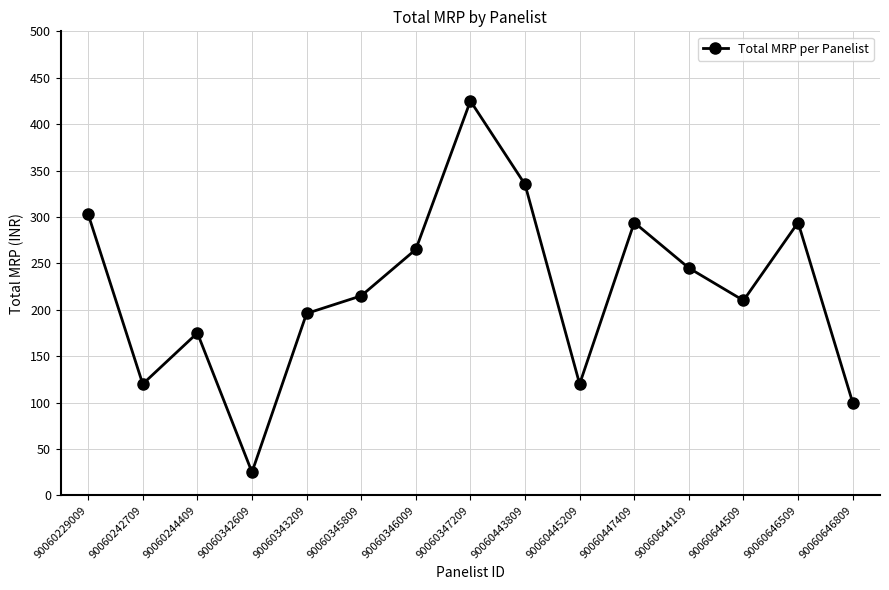

True or false: the data has more than 0 interior local peaks.

True